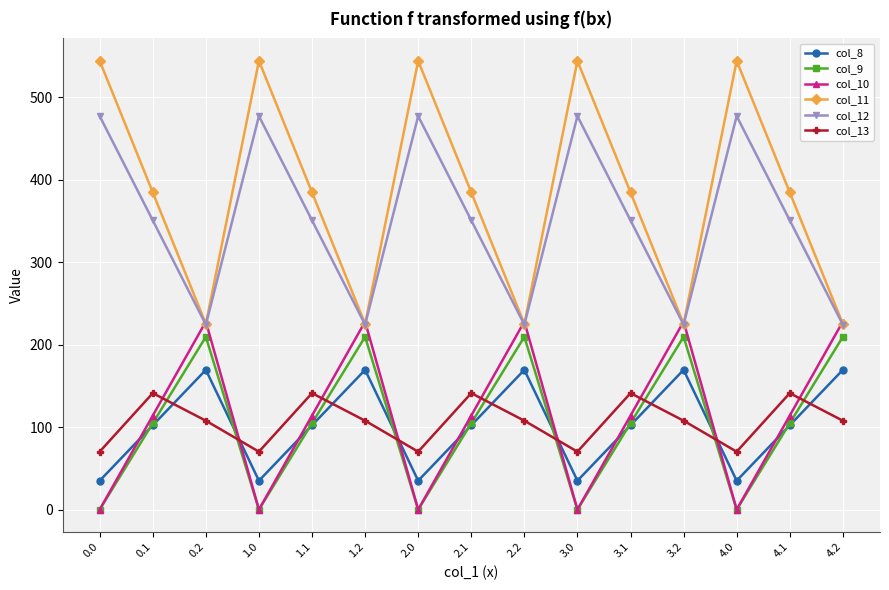

The col_13 series shows 227.5 at 3.1. True or false?

False